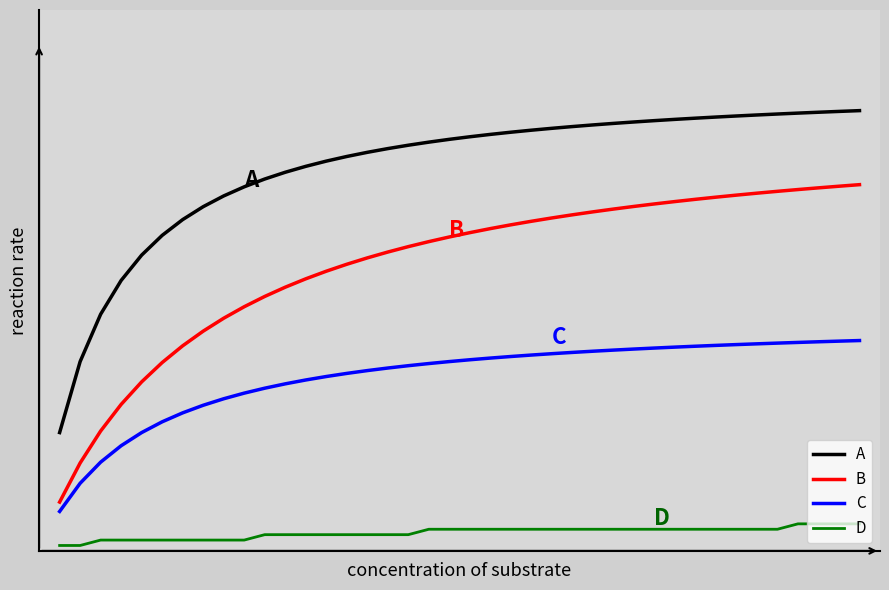

True or false: D and B intersect in this chart.

False